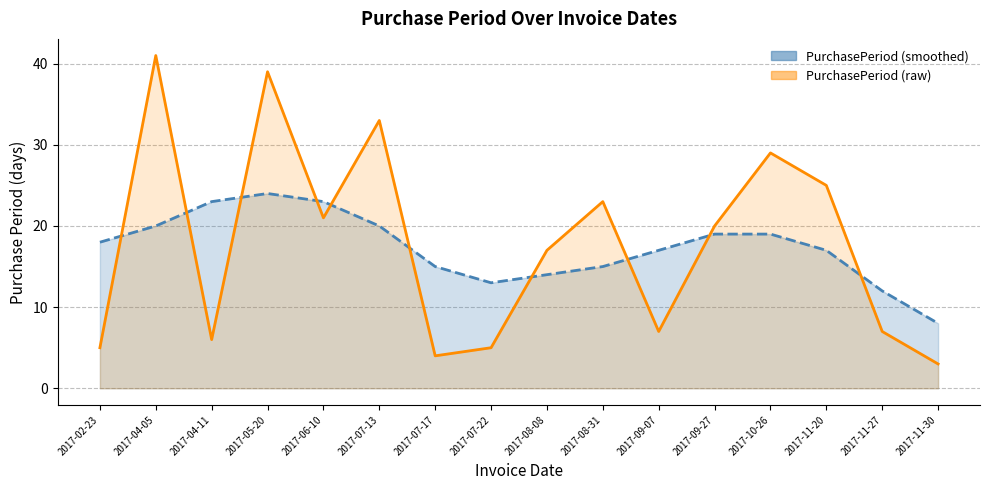

What is the smallest value displayed?

3